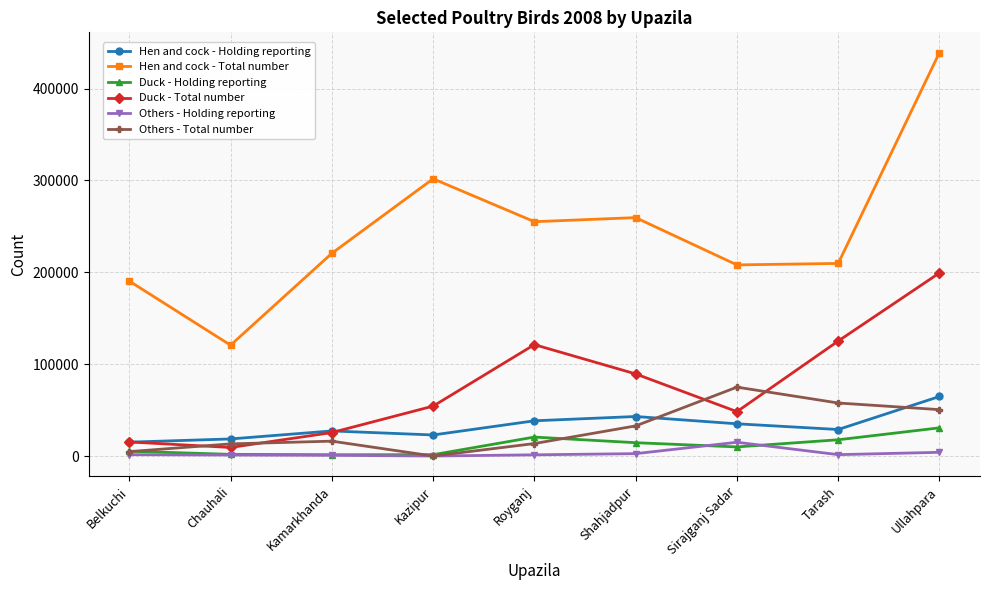

What is the highest value of the Duck - Total number series?

199400